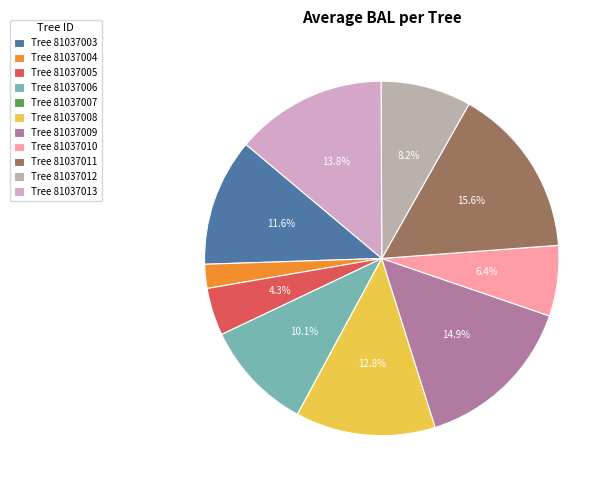

Is there a majority slice in this chart?

No